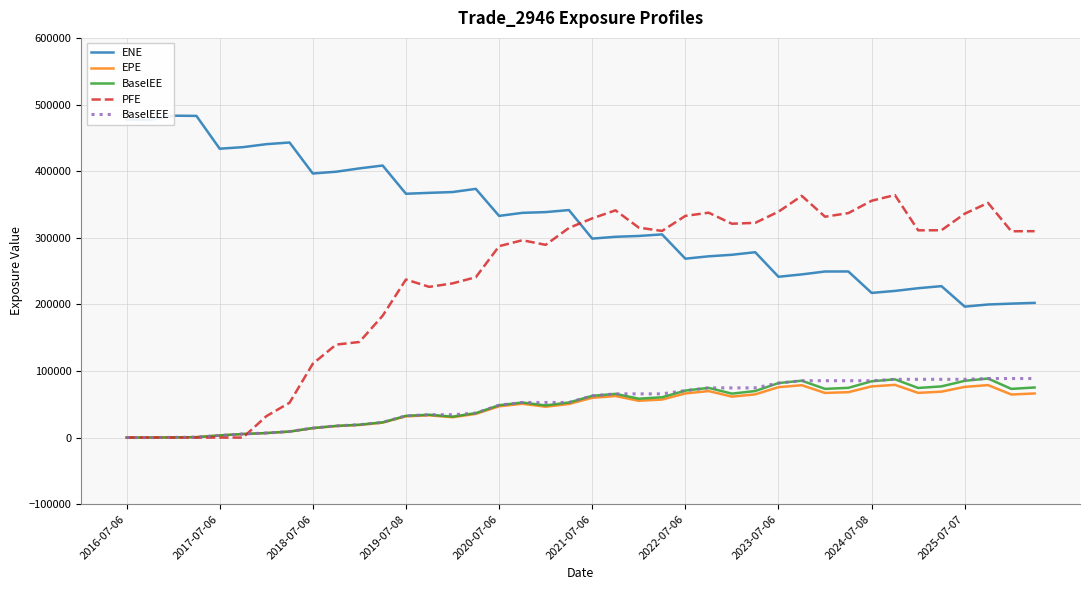

Which series has the widest spread of values?

PFE